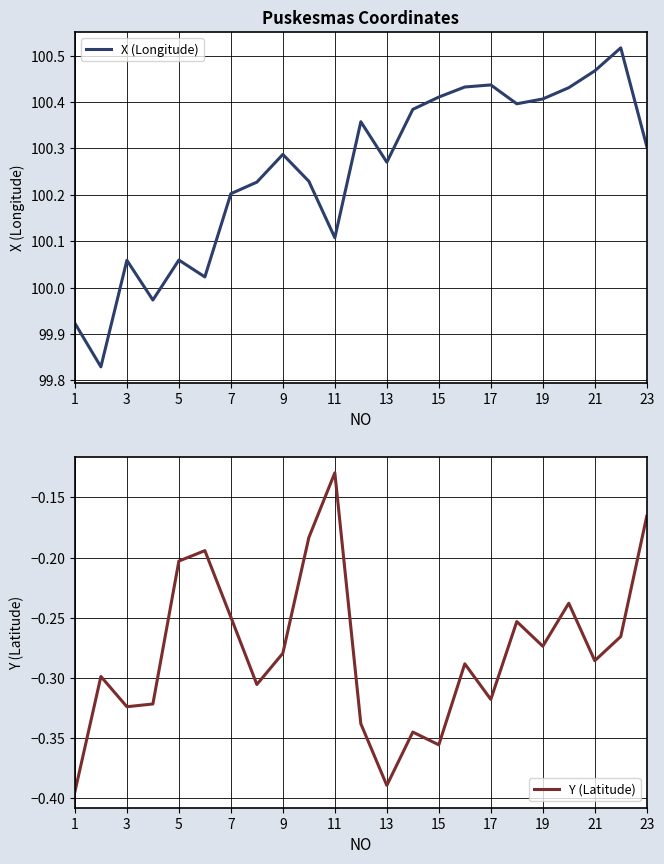

List the series in order of their peak value, lowest first.

Y (Latitude), X (Longitude)